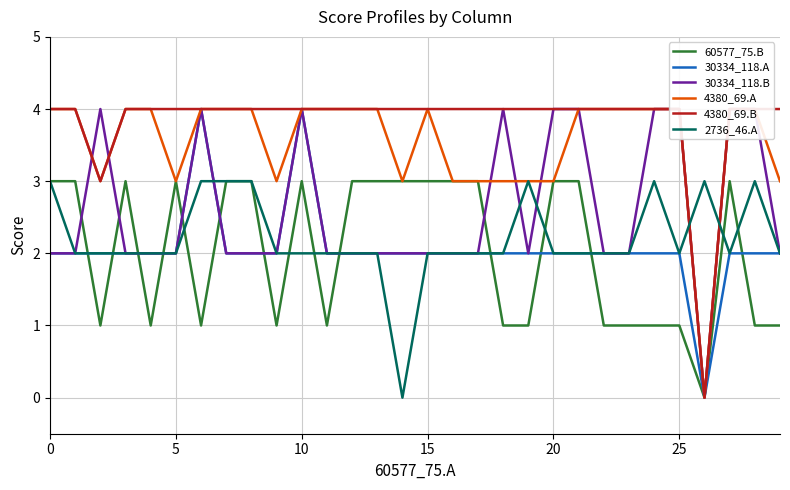

Which series has the largest total across all categories?

4380_69.B